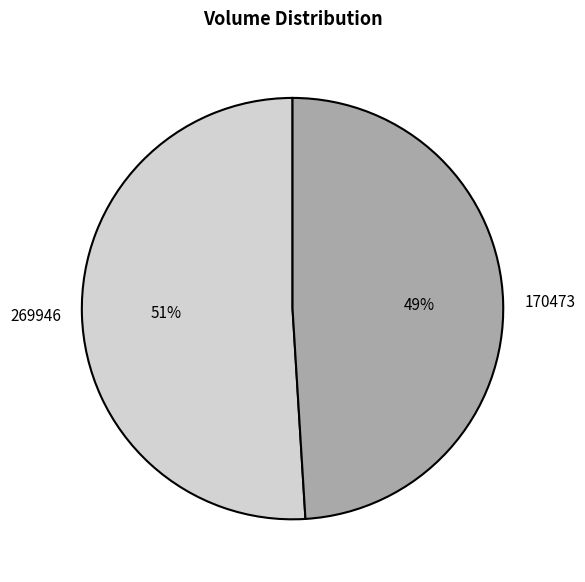

Does any single category account for the majority?

Yes